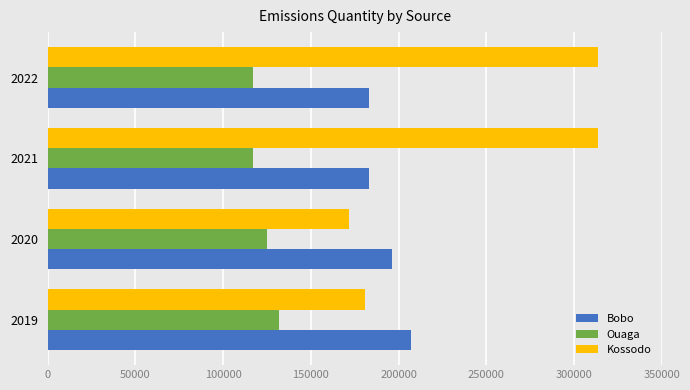

What is the difference between the Kossodo values at 2019 and 2022?

133000